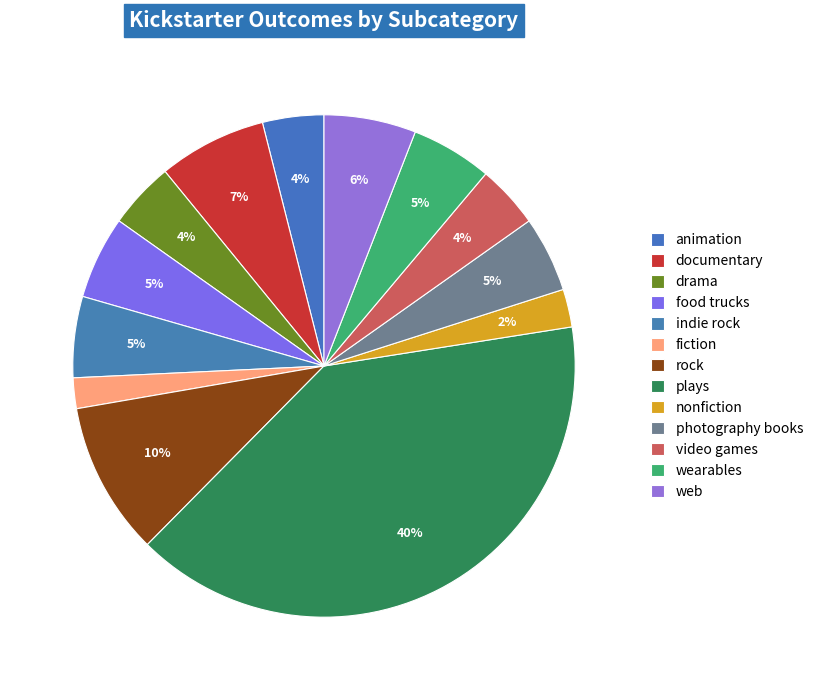

How many segments does this pie chart have?

13